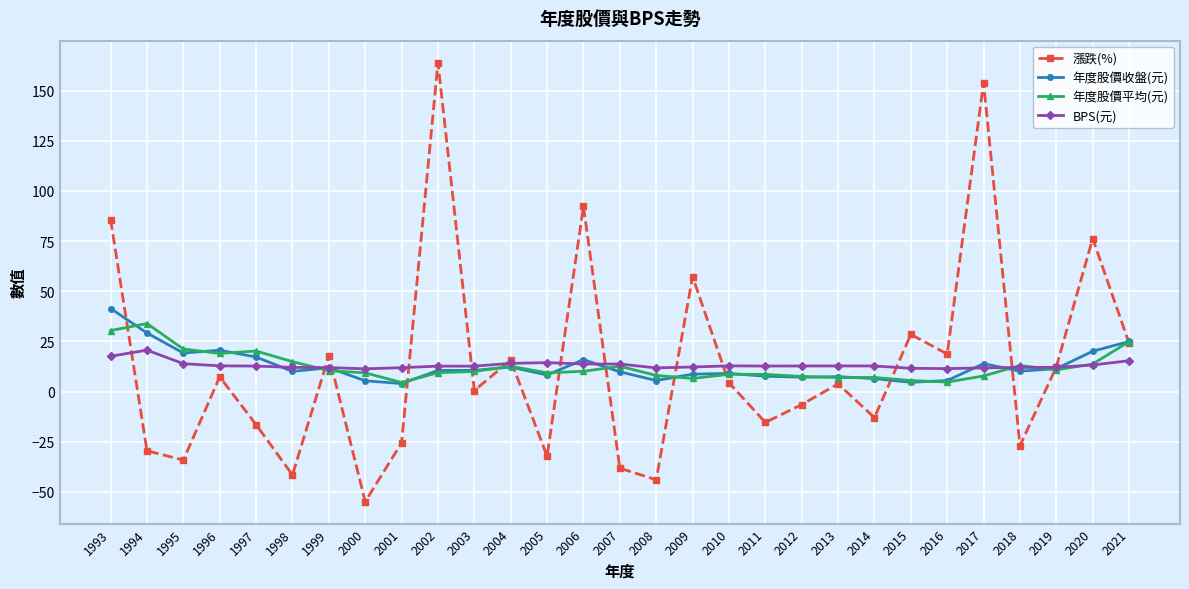

Is it true that 年度股價收盤(元) equals 24.9 at 2021?

True